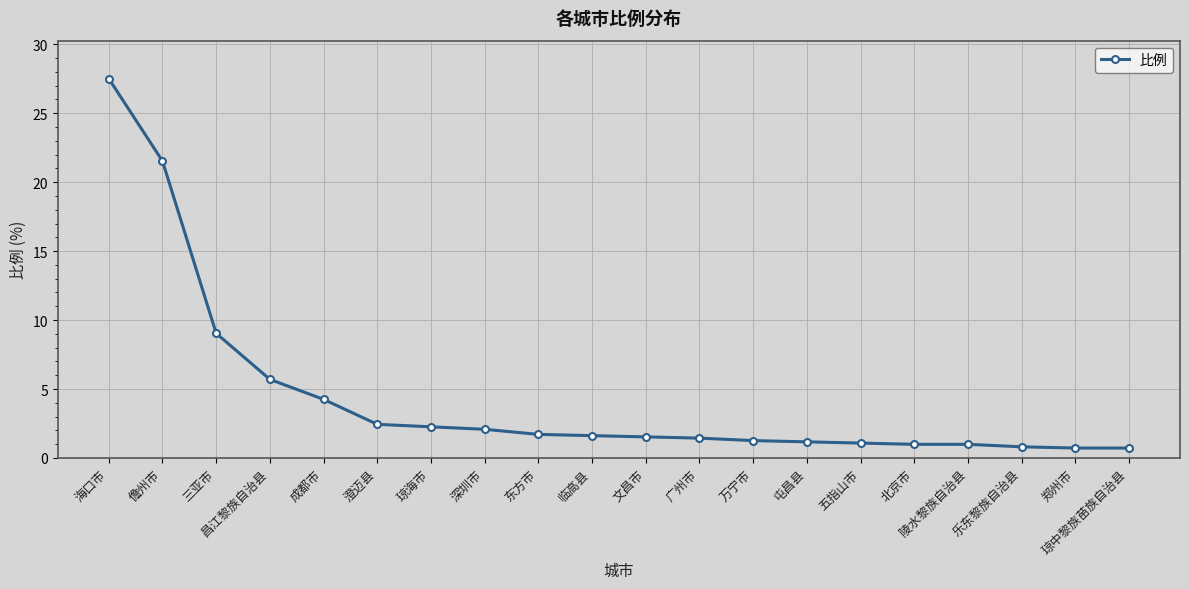

What is the sum of the values at 五指山市 and 文昌市?

2.6